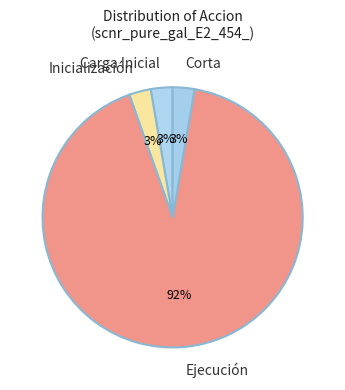

Combined, do Corta and Inicialización account for over 50%?

No